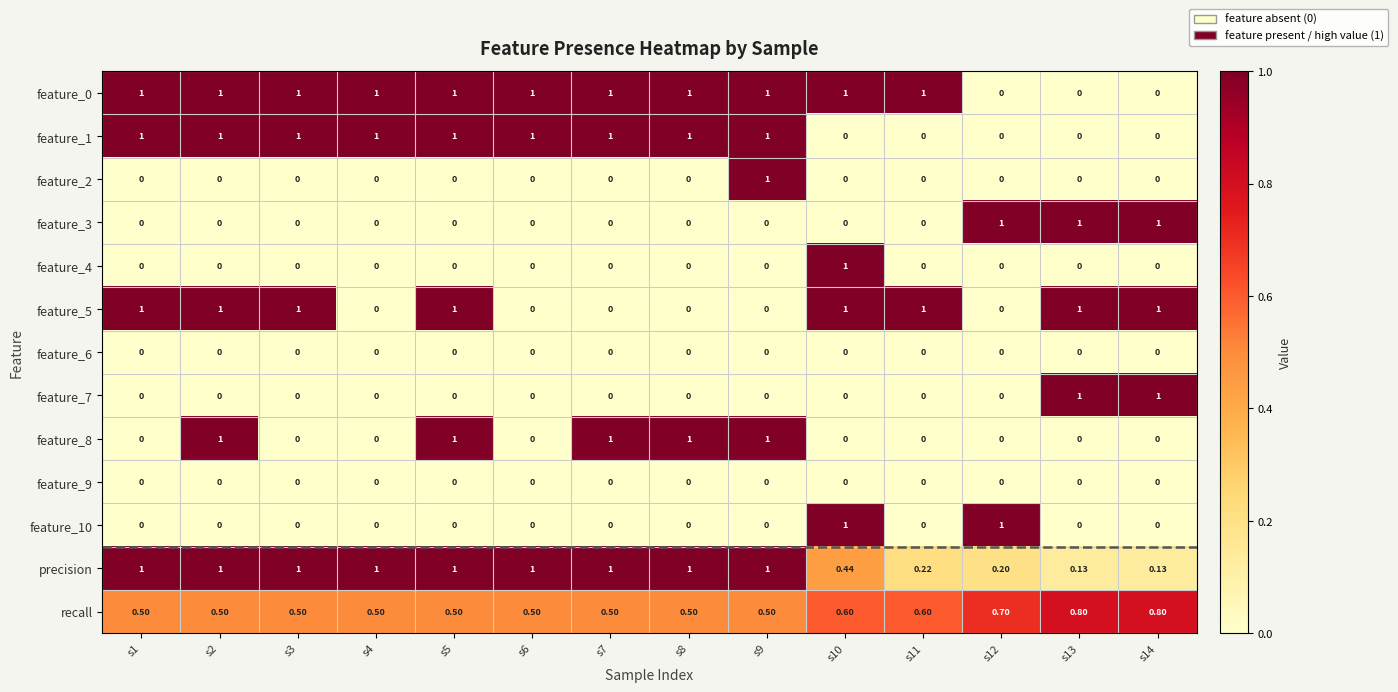

What is the difference between the highest and lowest values at s10?

1.0